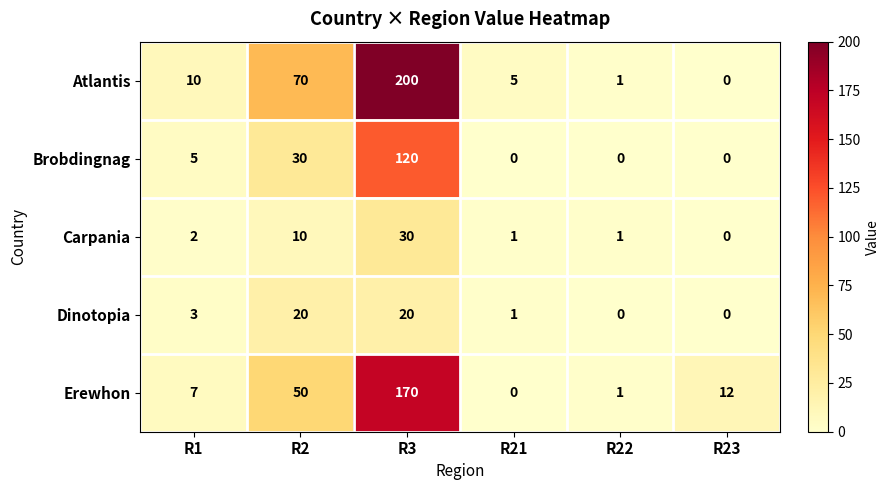

Which series has the largest total across all categories?

Atlantis